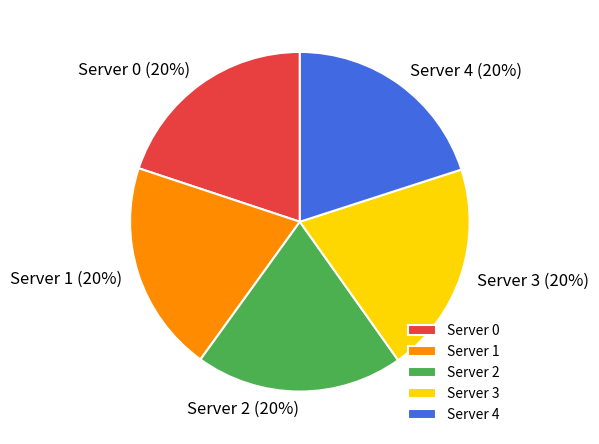

What percentage is the Server 2 slice, to the nearest percent?

20%